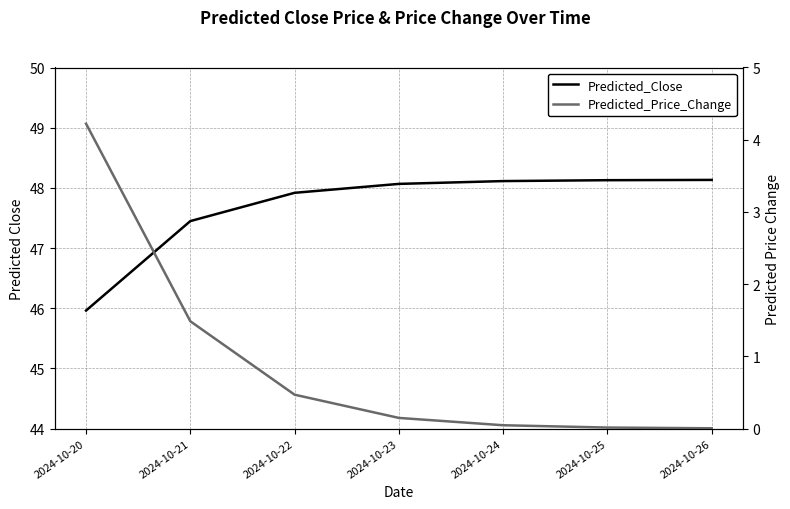

What is the value of the Predicted_Close point at the 2nd from the left?

47.4